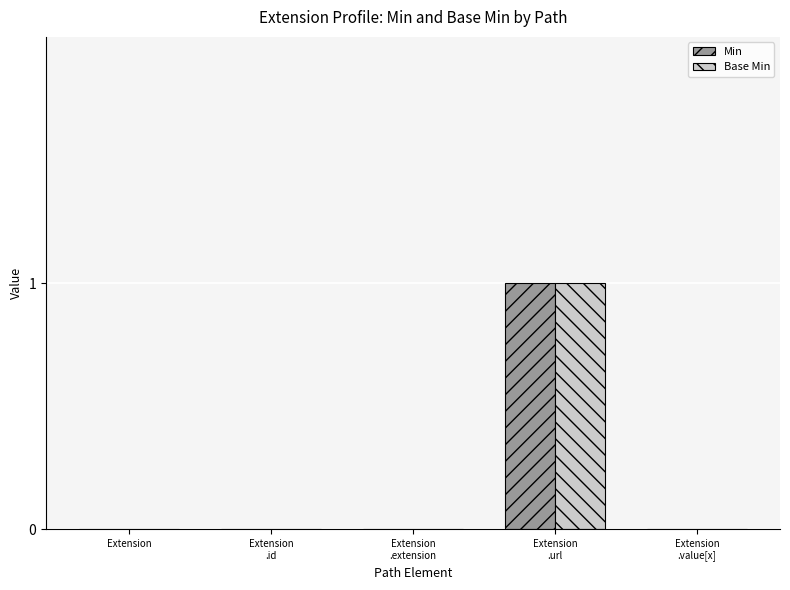

The value of Base Min at Extension is 0. True or false?

True